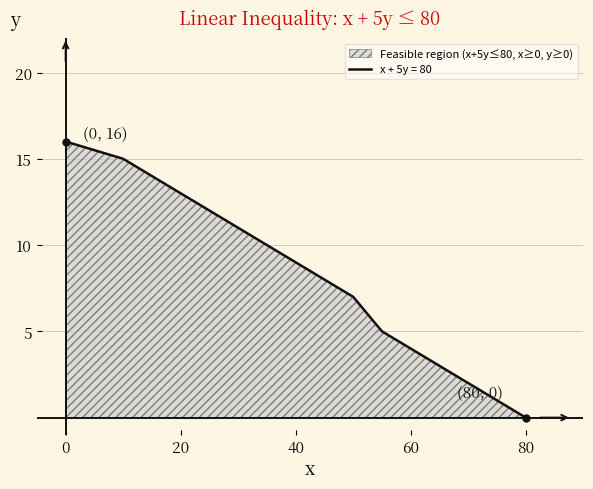

What is the value of the 5th point from the left?

13.0